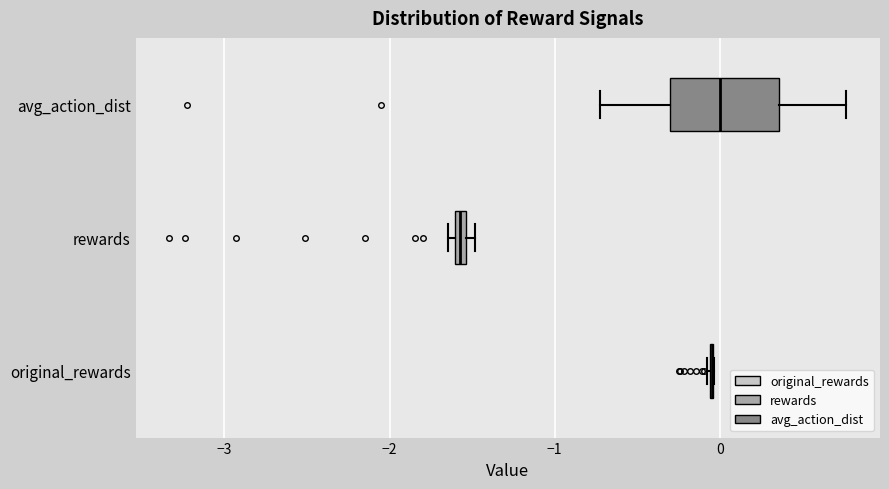

Comparing the boxes themselves (not the whiskers), which one is the widest?

avg_action_dist